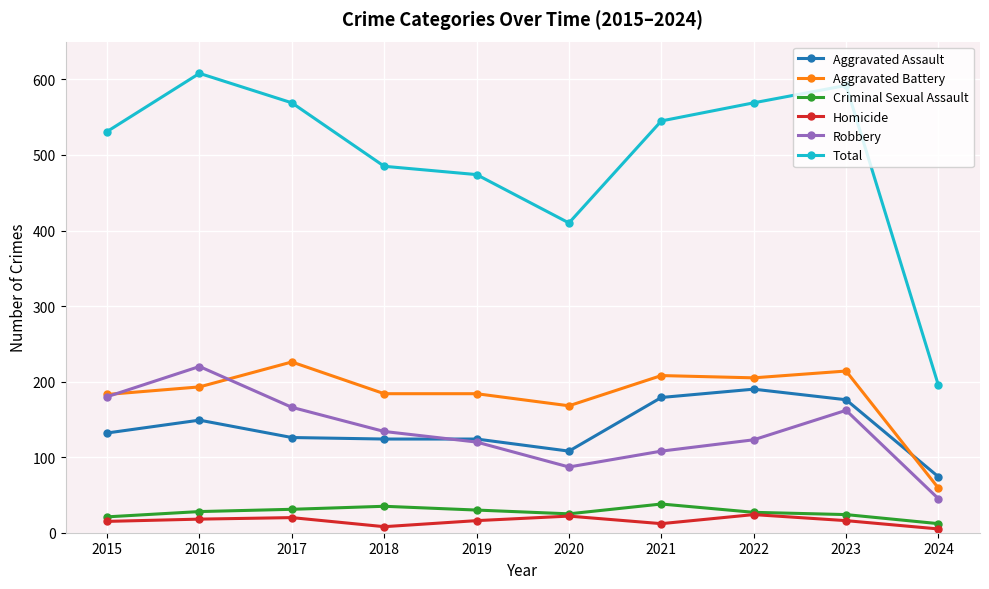

True or false: Robbery and Homicide cross at least once.

False